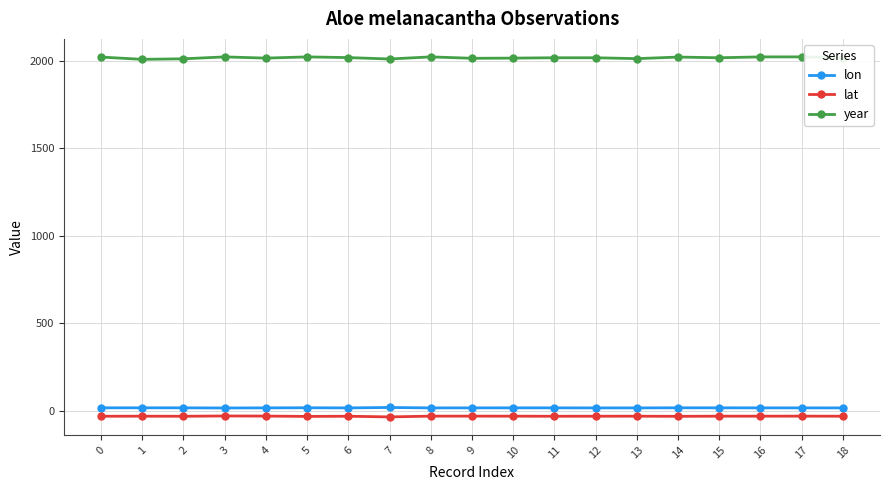

True or false: year has a value of 2022.0 at 16.

True